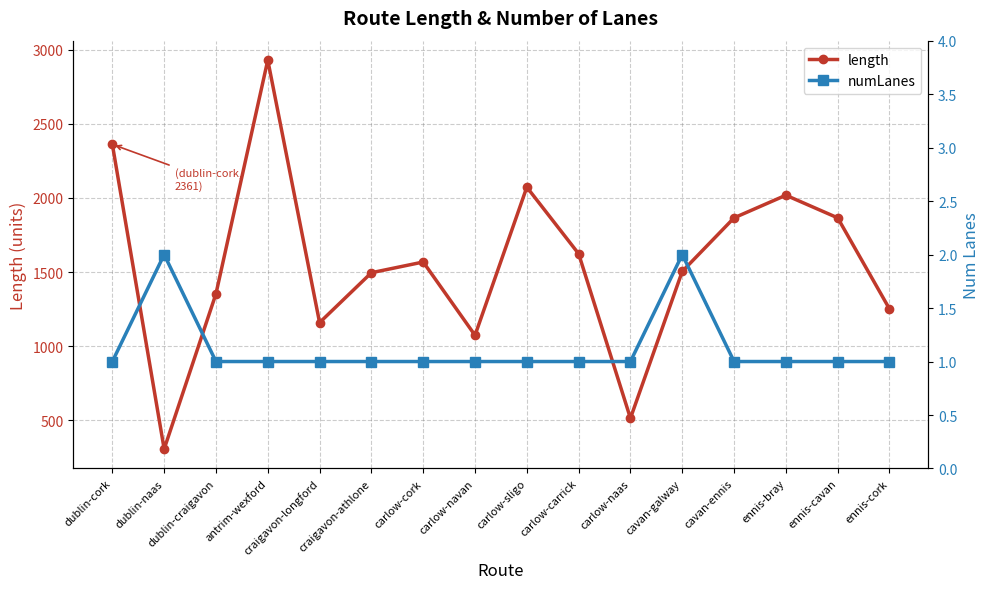

Rank the series by their average value, from lowest to highest.

numLanes, length